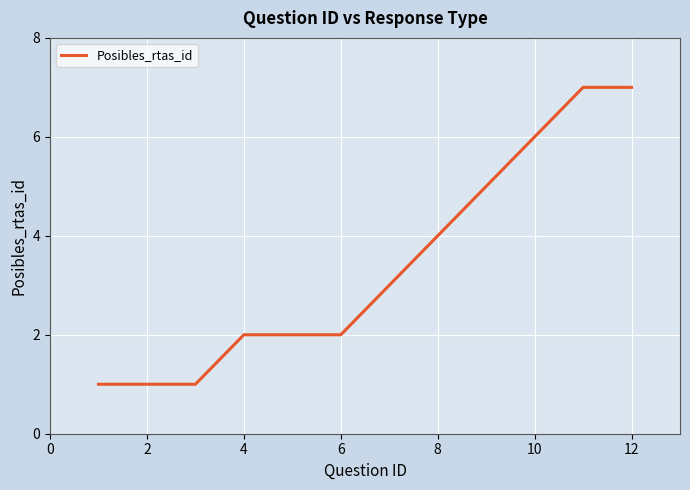

What is the maximum value shown in the chart?

7